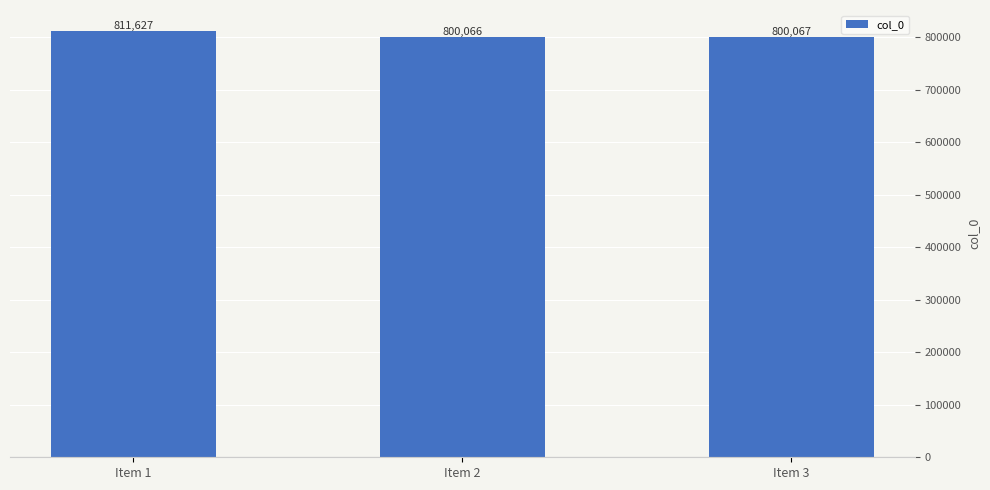

Which label corresponds to the largest value in the chart?

Item 1